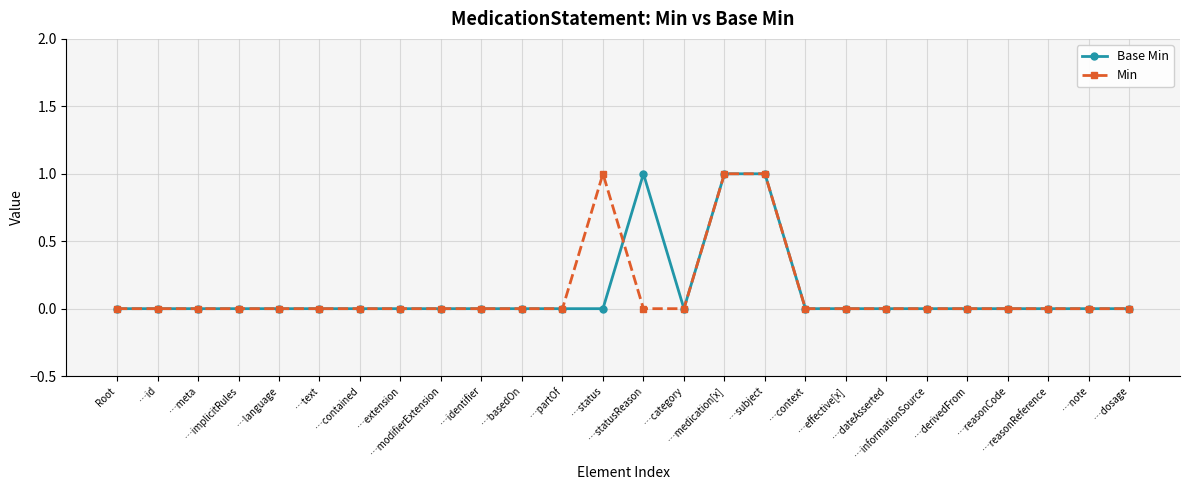

What is the value of the Min point at the 13th from the left?

1